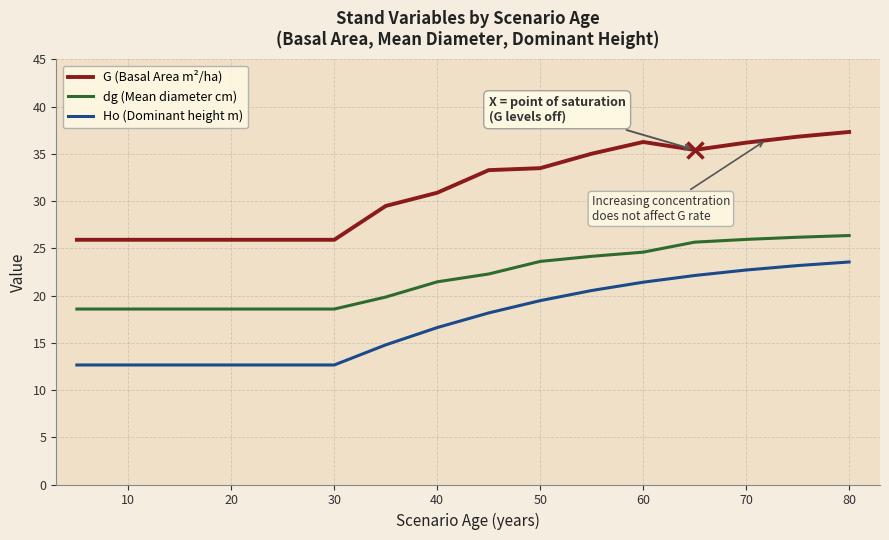

What is the minimum value for G (Basal Area m²/ha)?

25.9